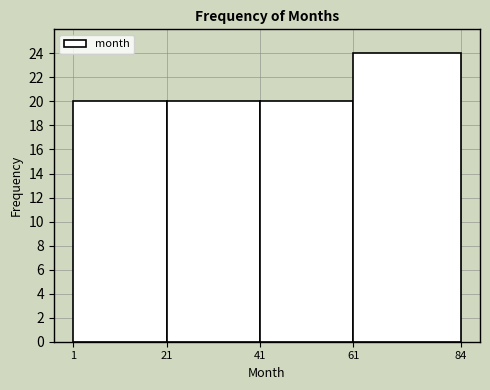

Reading left to right, transcribe this chart: for each bar, give the range it covers on the x-axis and its height. The values are not printed on the chart, so give them approximately, as read against the axis.

1 to 21: 20
21 to 41: 20
41 to 61: 20
61 to 84: 24